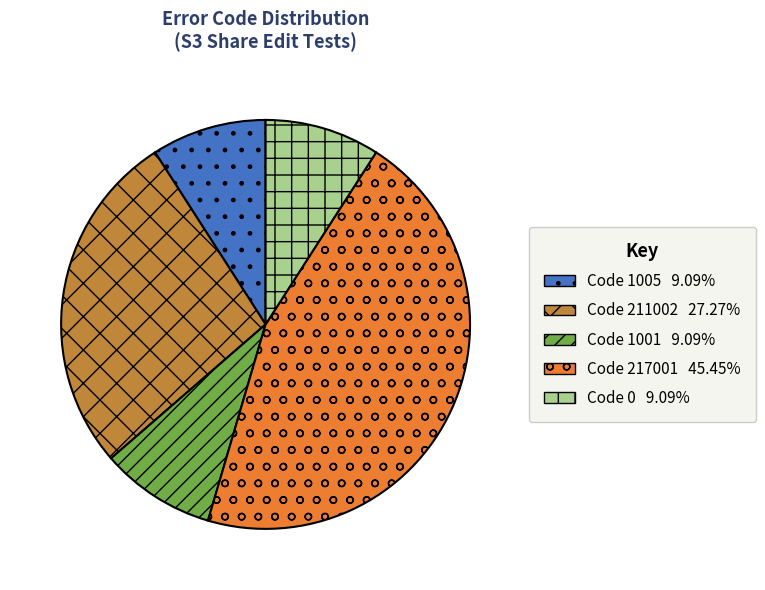

Is there any slice that represents more than half of the pie?

No